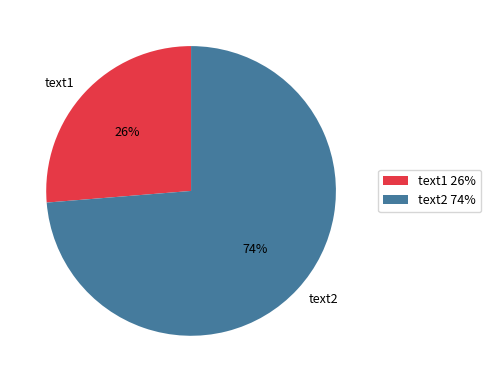

Is the sum of text1 and text2 greater than half?

Yes